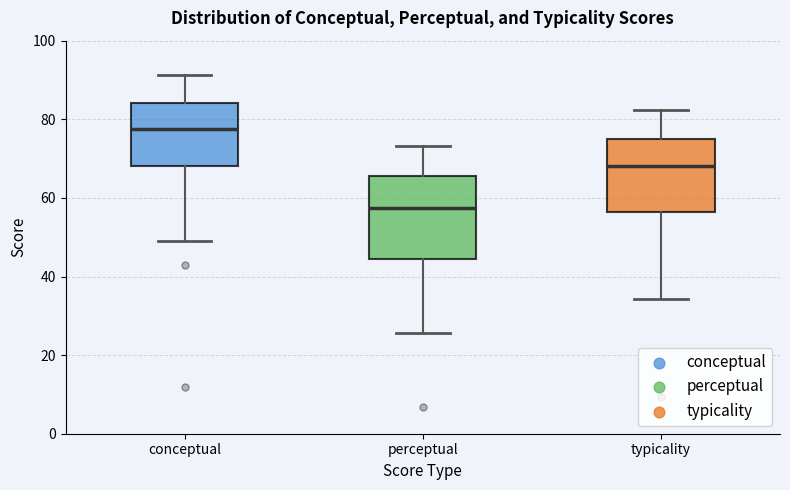

Which box's median line is the highest?

conceptual